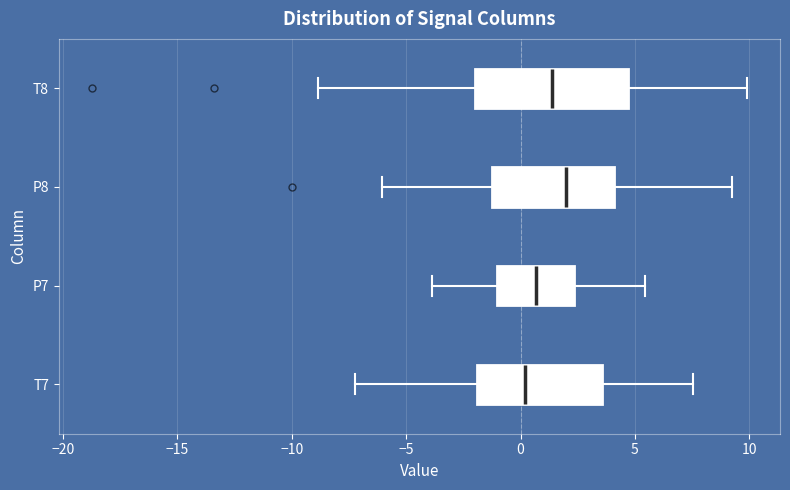

Where is the left edge of the box for P7 on the x-axis? The values are not printed on the chart, so give them approximately, as read against the axis.

-1.0